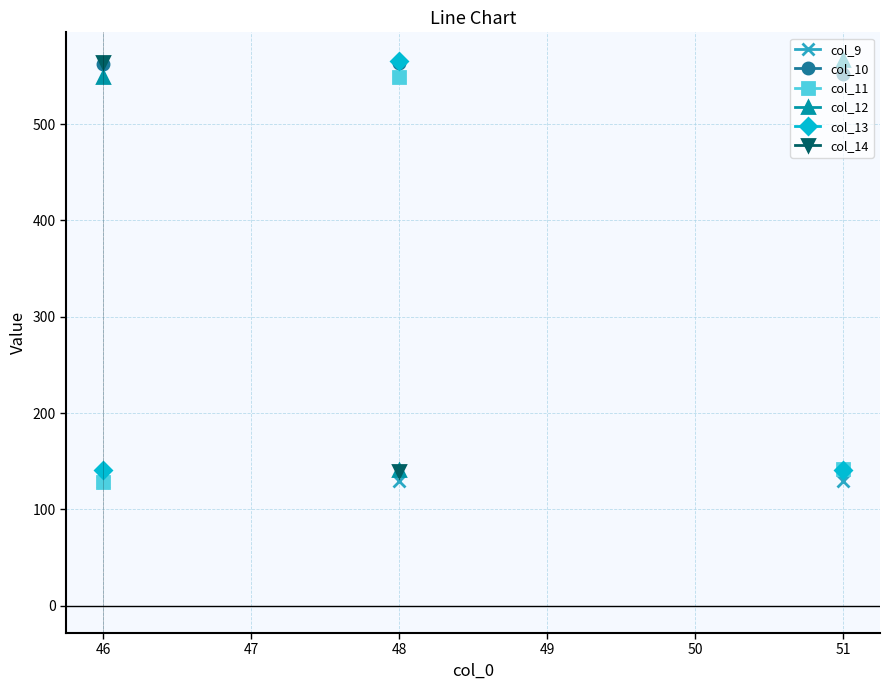

Does the chart have visible grid lines?

Yes